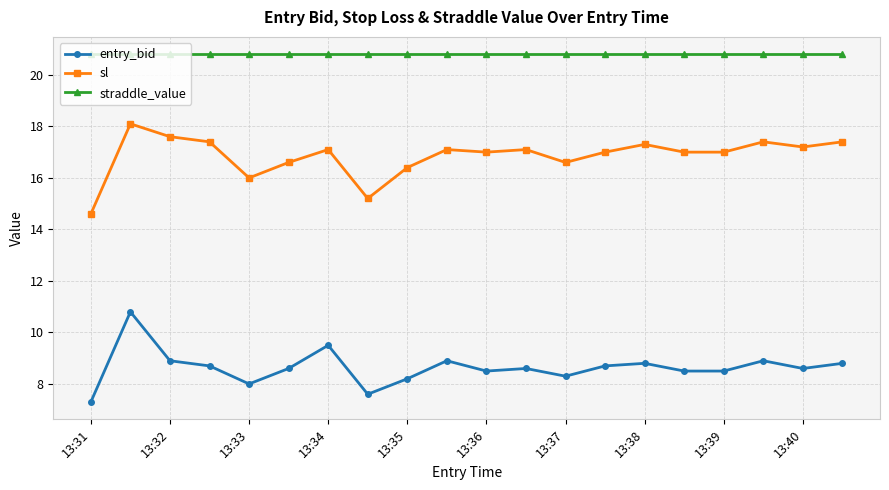

What is the value of the entry_bid point at the 1st from the left?

7.3